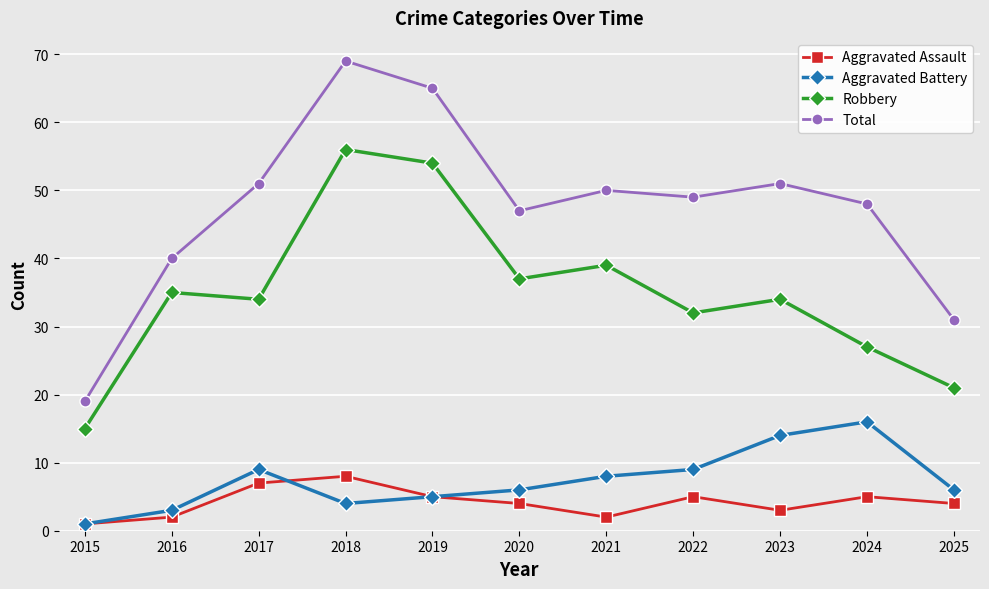

At which label is Robbery closest to 35?

2016